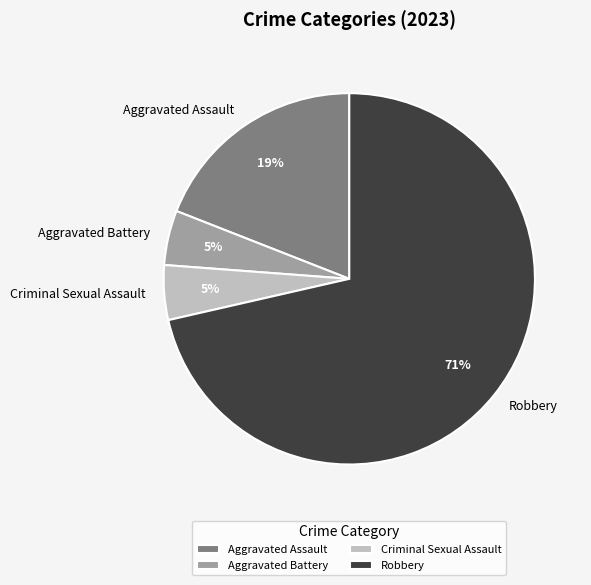

To the nearest percent, what portion does Robbery represent?

71%